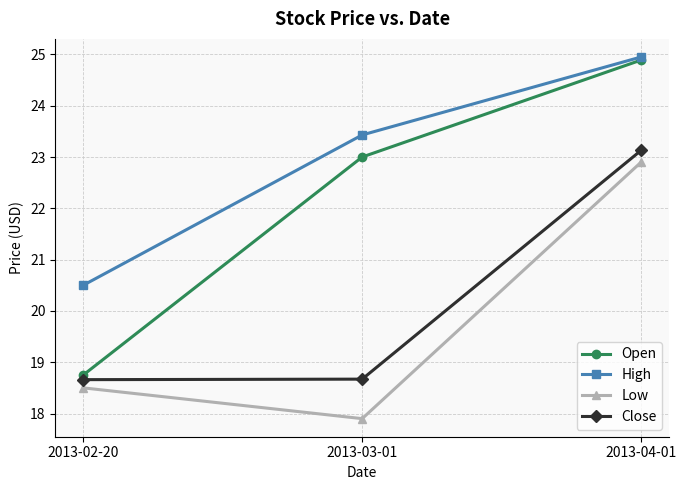

What are all the series names shown in the legend?

Open, High, Low, Close